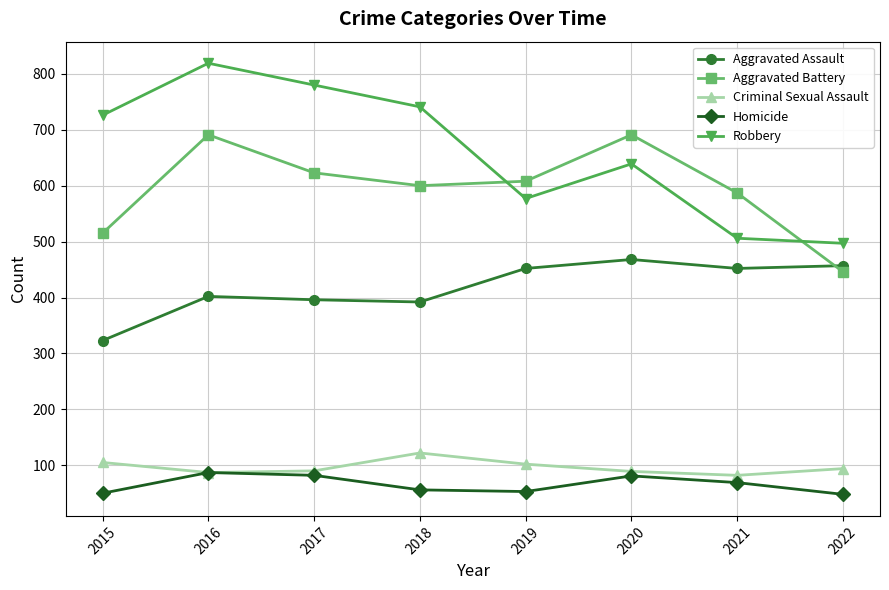

True or false: Aggravated Assault and Homicide cross at least once.

False